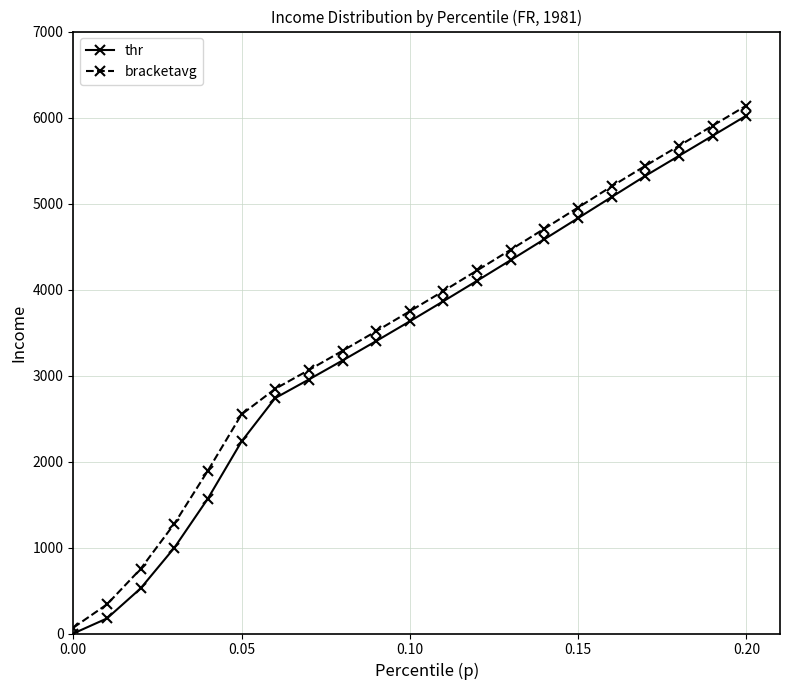

True or false: thr has more than 1 interior local peaks.

False